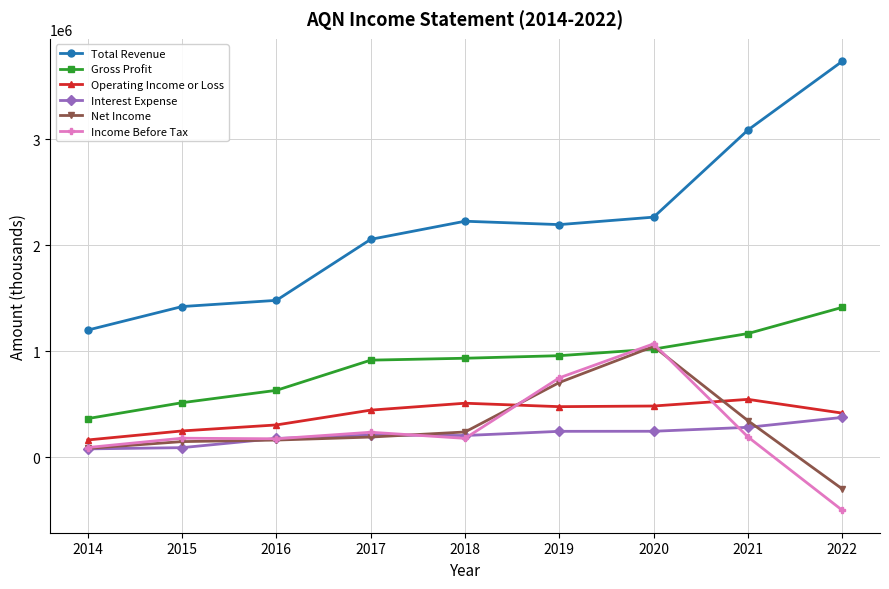

Does the chart display data point markers on the line(s)?

Yes